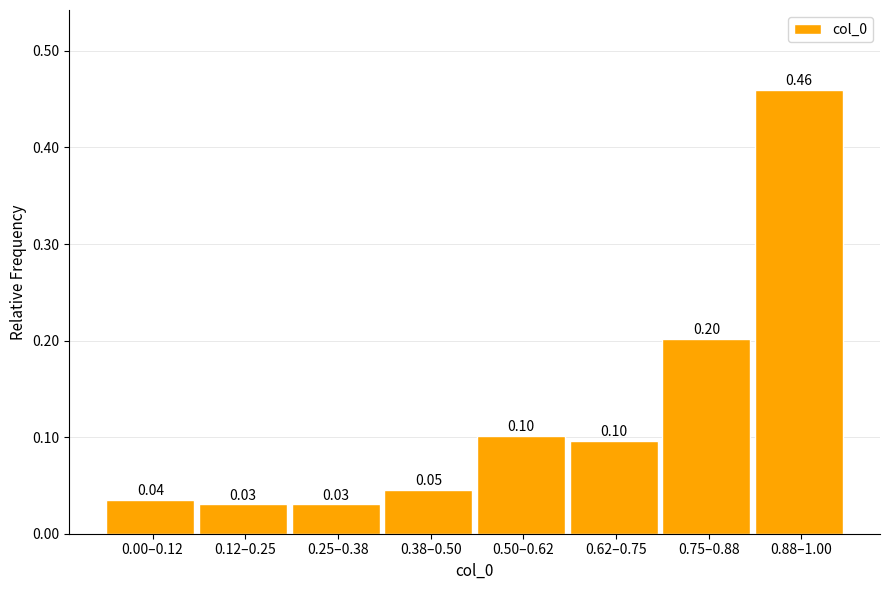

What is the difference between the maximum and minimum values?

0.4